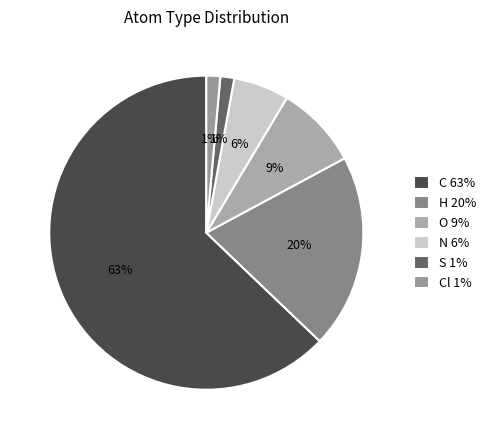

How many slices are in this pie chart?

6